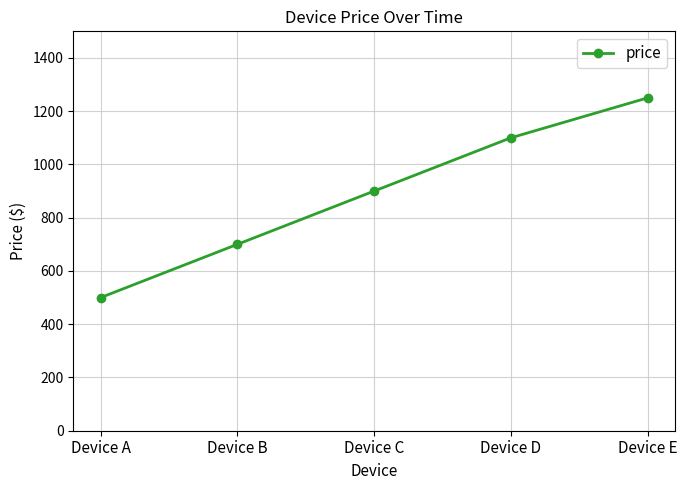

Reading left to right, what are all the values shown in this chart?

Device A=500	Device B=700	Device C=900	Device D=1100	Device E=1250